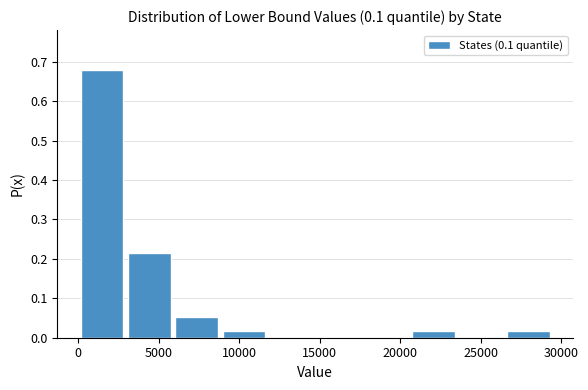

What is the height of the bar covering 6000 to 9000 on the x-axis? Neither the bar edges nor the heights are printed on the chart, so give them approximately, as read against the axes.

0.05